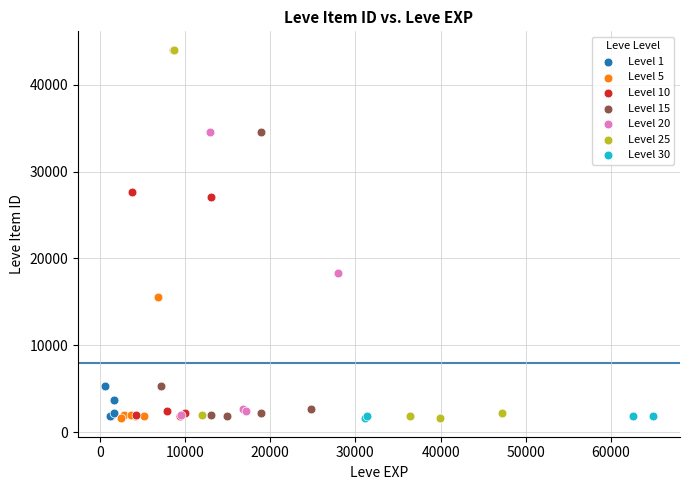

What are all the series names shown in the legend?

Level 1, Level 5, Level 10, Level 15, Level 20, Level 25, Level 30